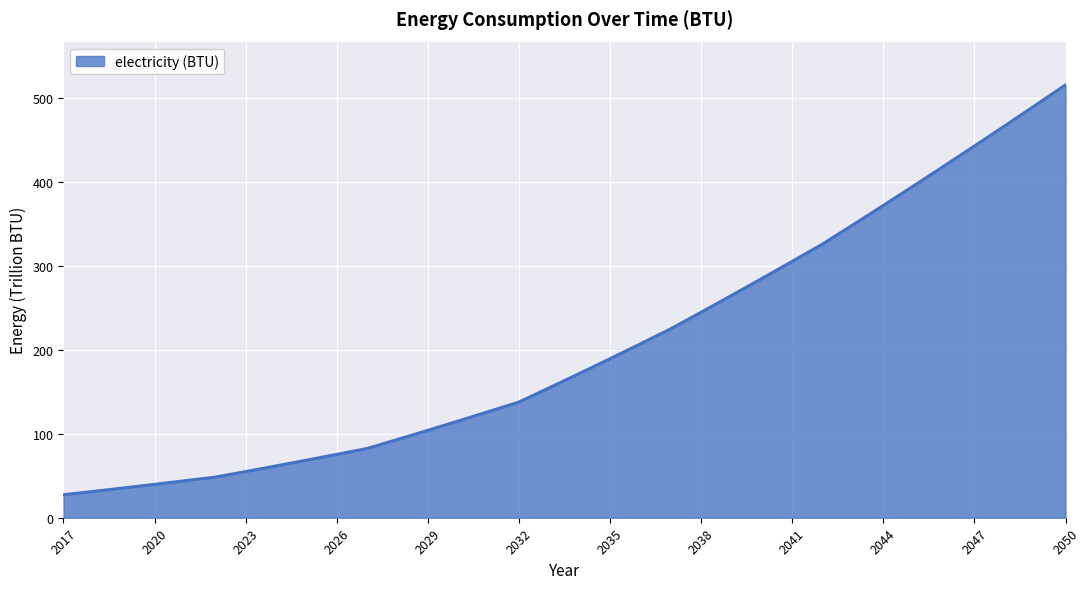

What is the maximum value shown in the chart?

515.1